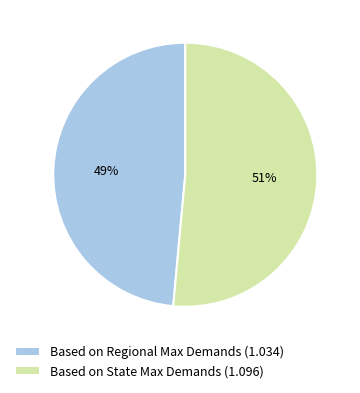

The Based on Regional Max Demands slice represents 55% of the pie. True or false?

False